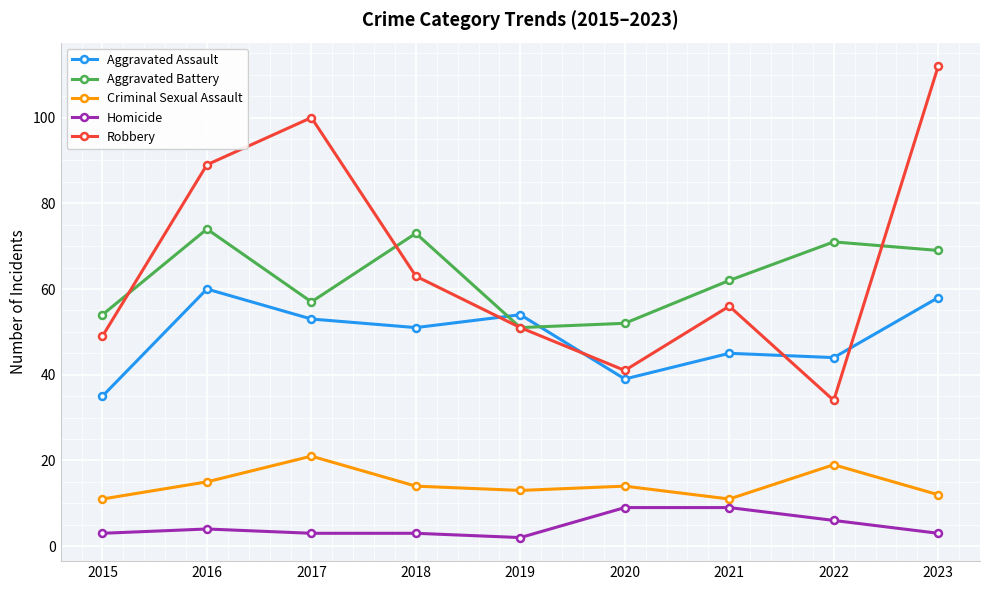

True or false: Aggravated Assault and Robbery cross at least once.

True